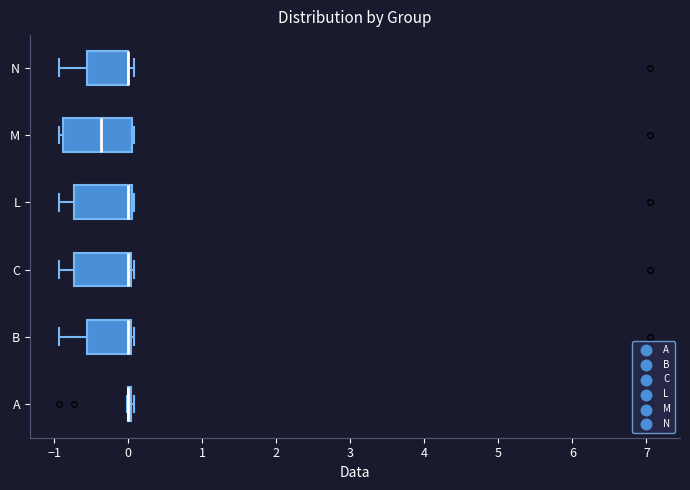

Reading bottom to top, transcribe this box plot: for each box, give where its median line is, the range the box spans, and where its two whiskers end, as read against the x-axis. The values are not printed on the chart, so give them approximately, as read against the axis.

A: box collapsed to a line at 0.0, whiskers 0.0 to 0.1
B: median 0.0 (just left of the box's right edge), box -0.6 to 0.0, whiskers -0.9 to 0.1
C: median 0.0 (just left of the box's right edge), box -0.7 to 0.0, whiskers -0.9 to 0.1
L: median 0.0, box -0.7 to 0.1, whiskers -0.9 to 0.1
M: median -0.4, box -0.9 to 0.1, whiskers -0.9 (just left of the box's left edge) to 0.1
N: median 0.0 (drawn on the box's right edge), box -0.6 to 0.0, whiskers -0.9 to 0.1